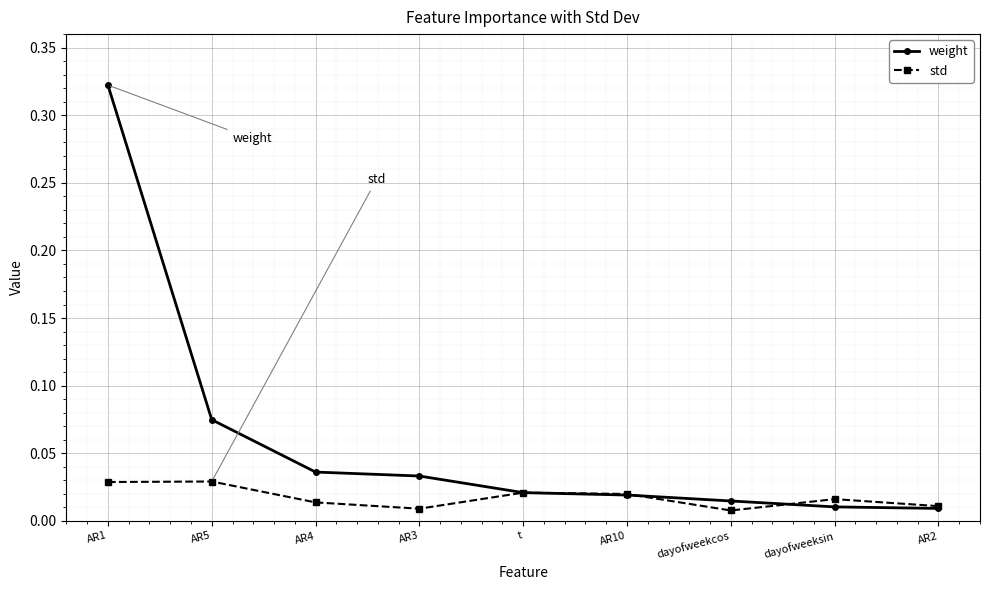

Which series has the largest range (max minus min)?

weight